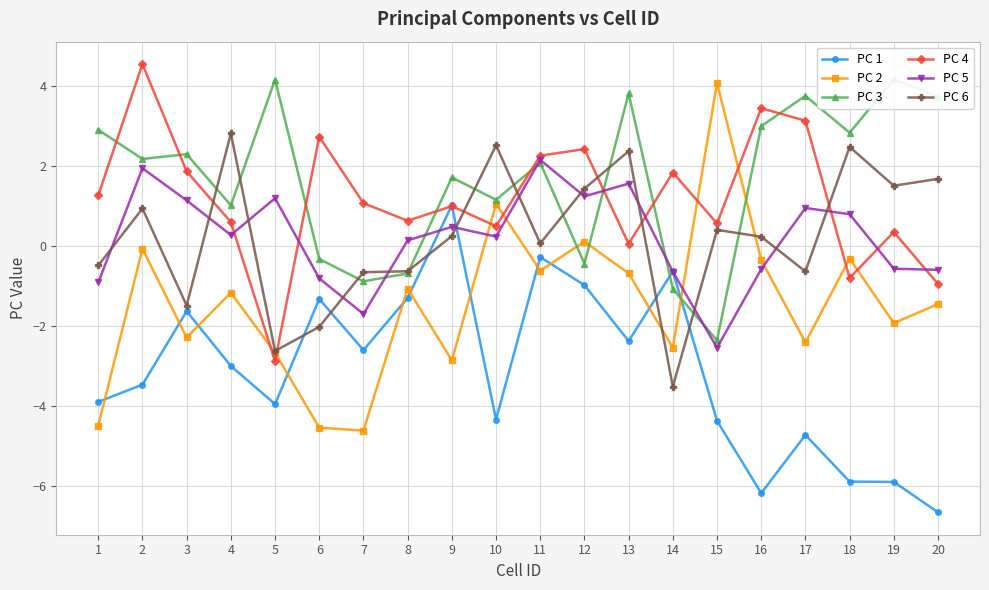

Where is the first local minimum for PC 5?

4